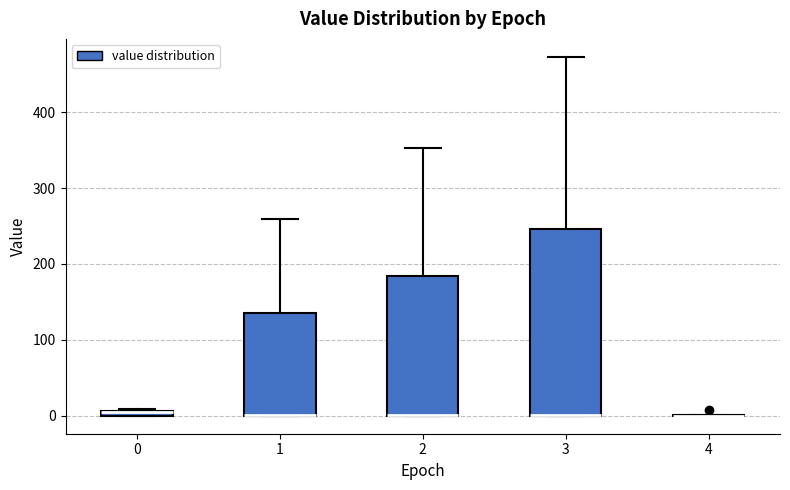

Where is the lower edge of the box at x = 0 on the y-axis? The values are not printed on the chart, so give them approximately, as read against the axis.

0